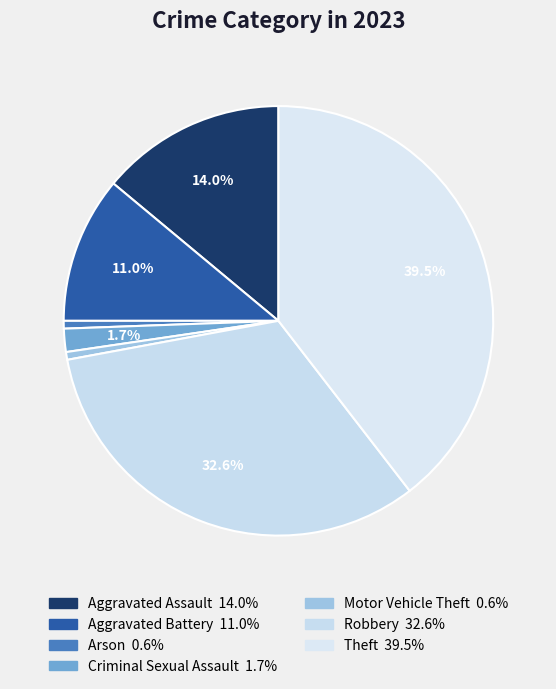

Count the number of slices in the pie.

7